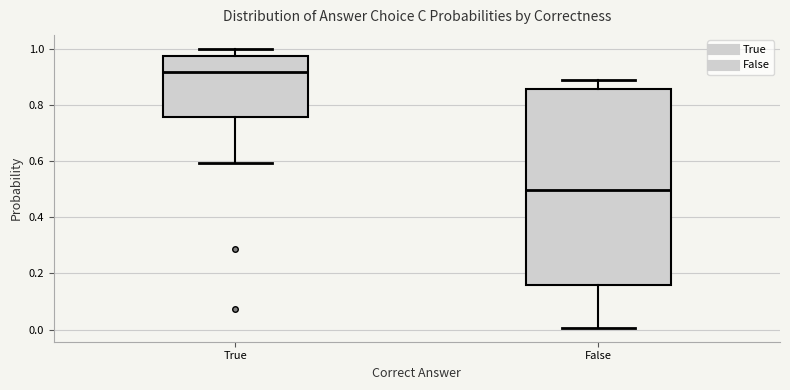

Which box's median line is the lowest?

False